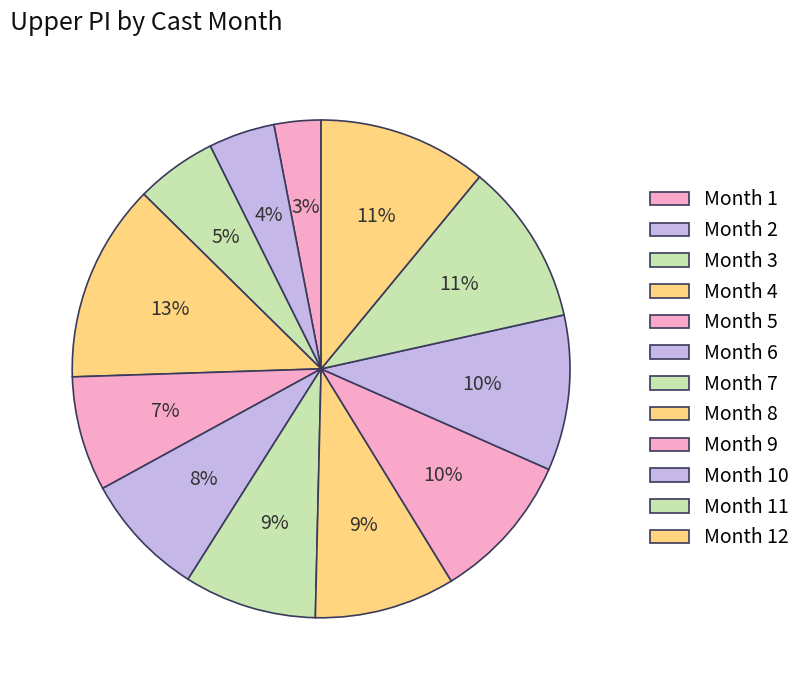

Count the number of slices in the pie.

12